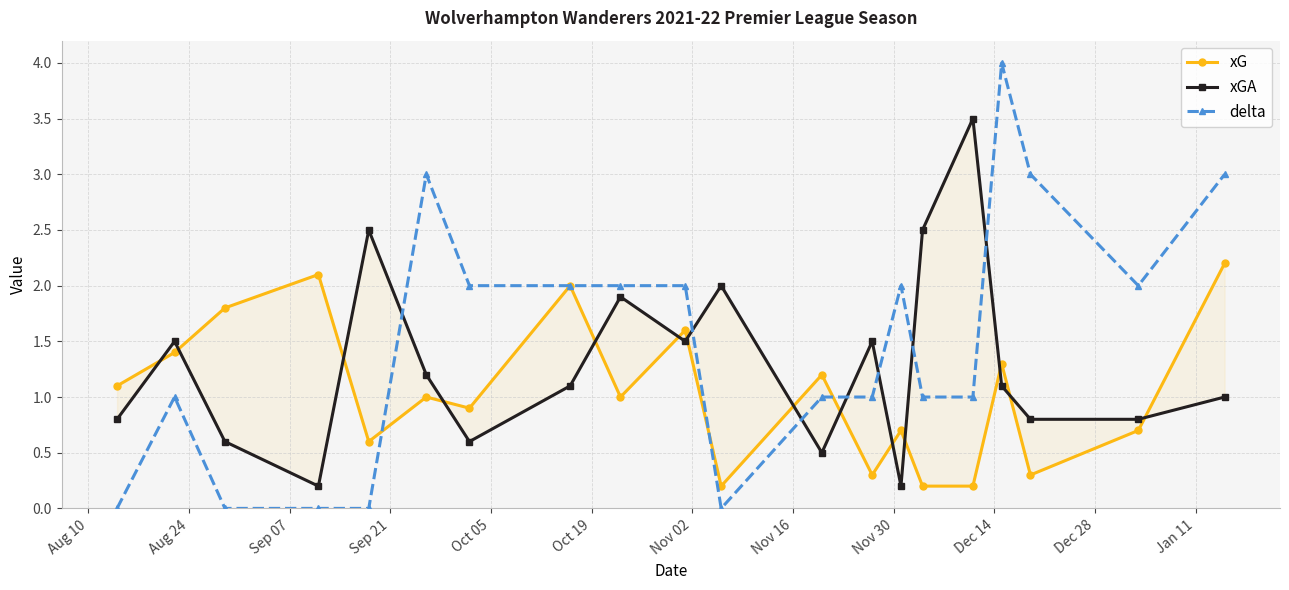

How many times do xGA and delta cross each other?

7